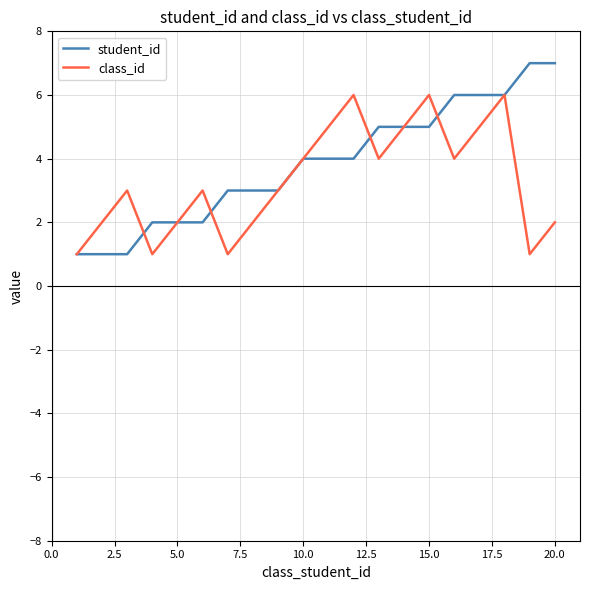

List the series in order of their overall mean, highest first.

student_id, class_id